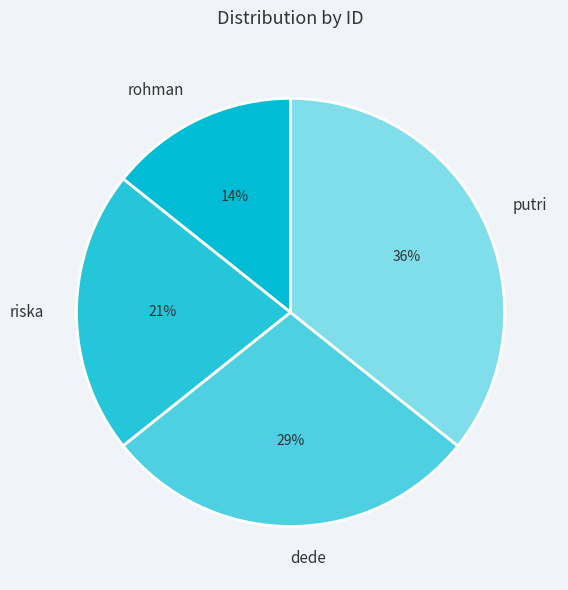

To the nearest percent, what percentage of the pie is dede?

29%